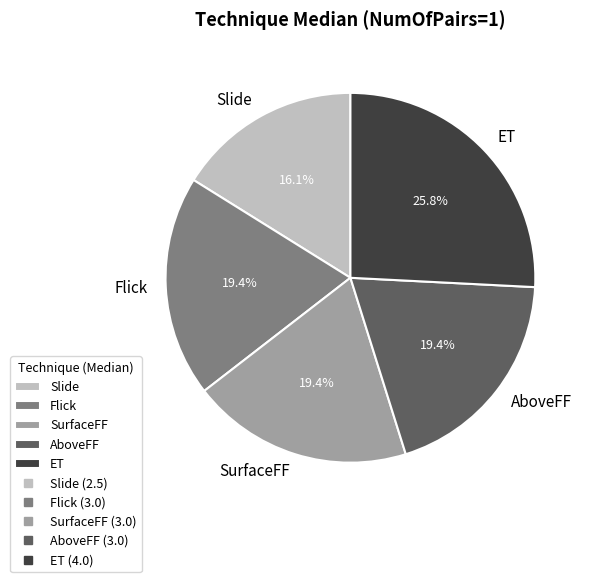

Combined, do ET and SurfaceFF account for over 50%?

No